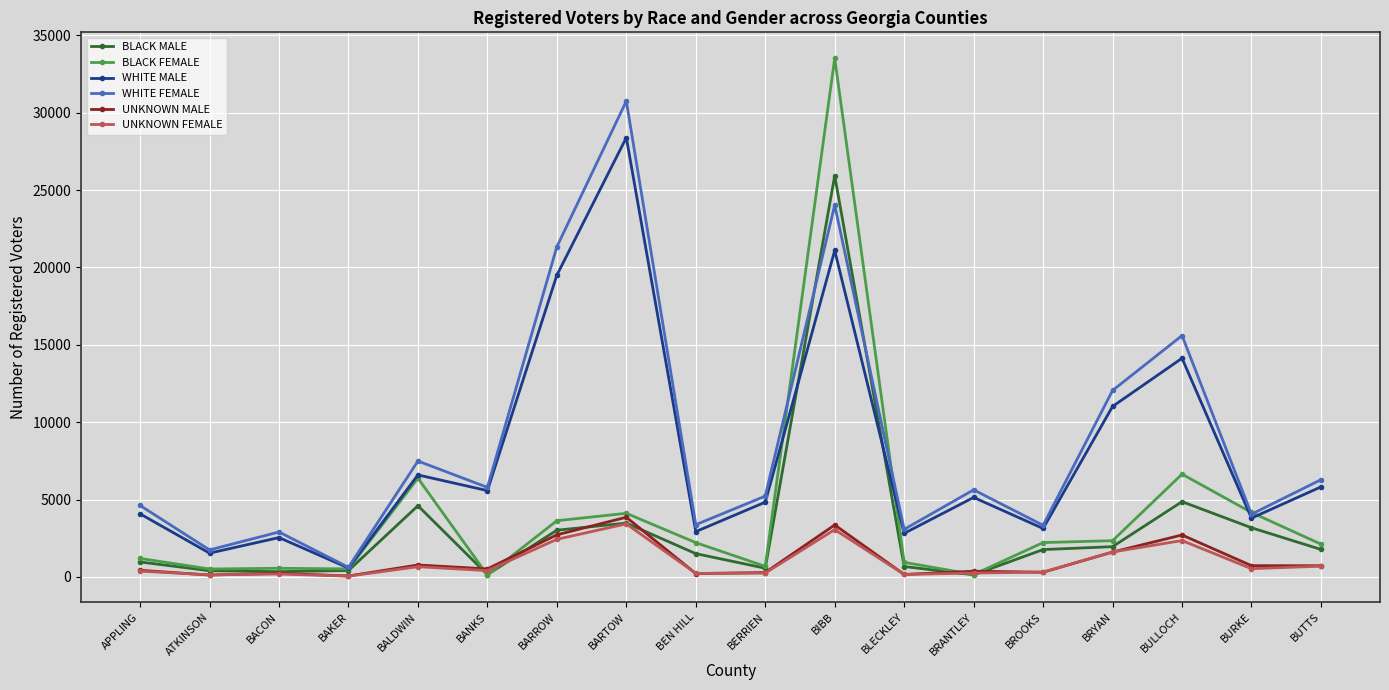

True or false: WHITE MALE has a value of 9175 at BUTTS.

False